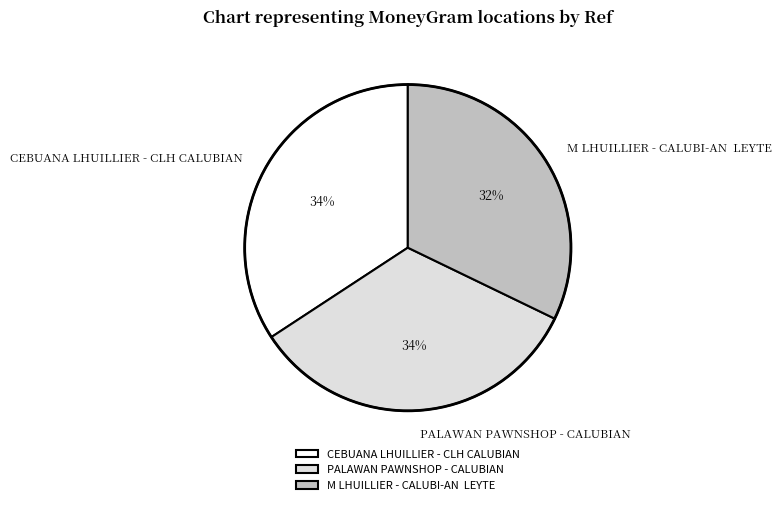

Do M LHUILLIER - CALUBI-AN LEYTE and PALAWAN PAWNSHOP - CALUBIAN together represent more than half of the pie?

Yes